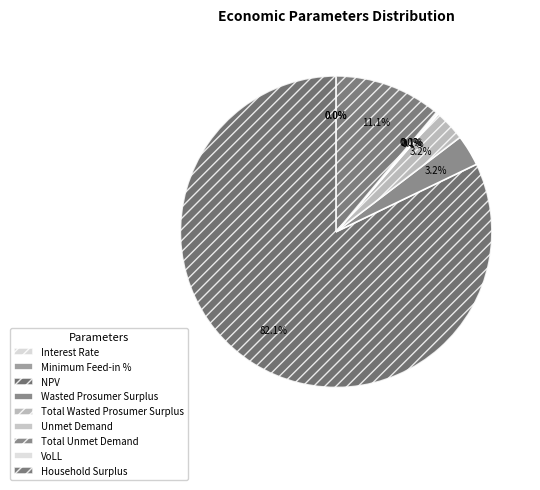

The NPV slice represents 82% of the pie. True or false?

True